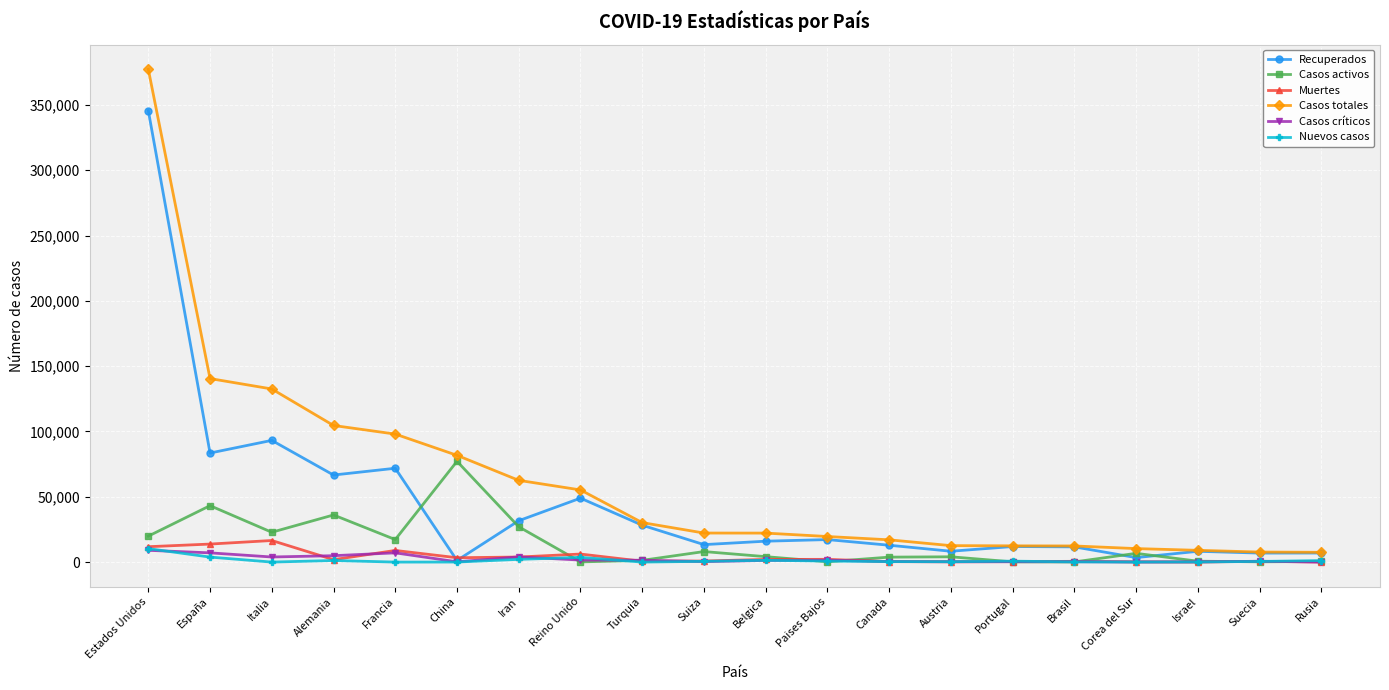

Which series has the largest total across all categories?

Casos totales